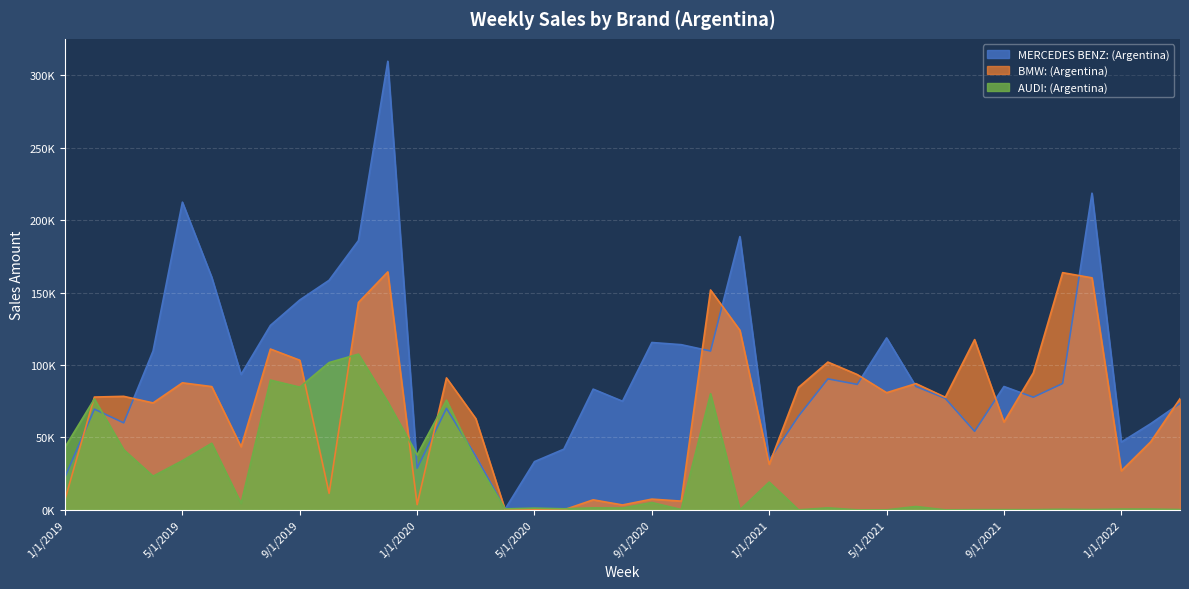

Which has a higher value, 11/1/2020 or 4/1/2019?

4/1/2019